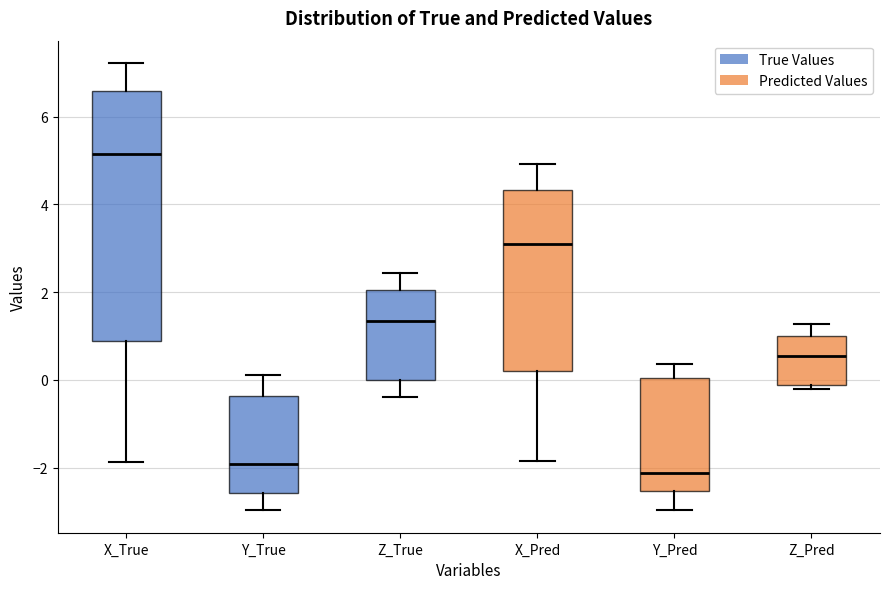

Which box's median line is the highest?

X_True